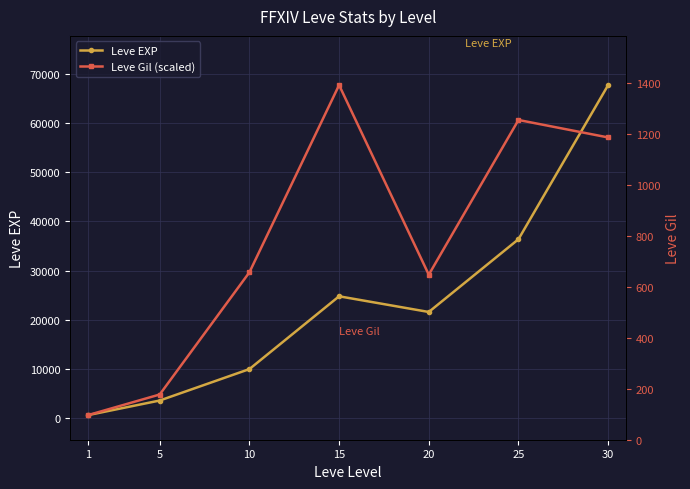

Where do Leve EXP and Leve Gil (scaled) first cross each other?

25 and 30